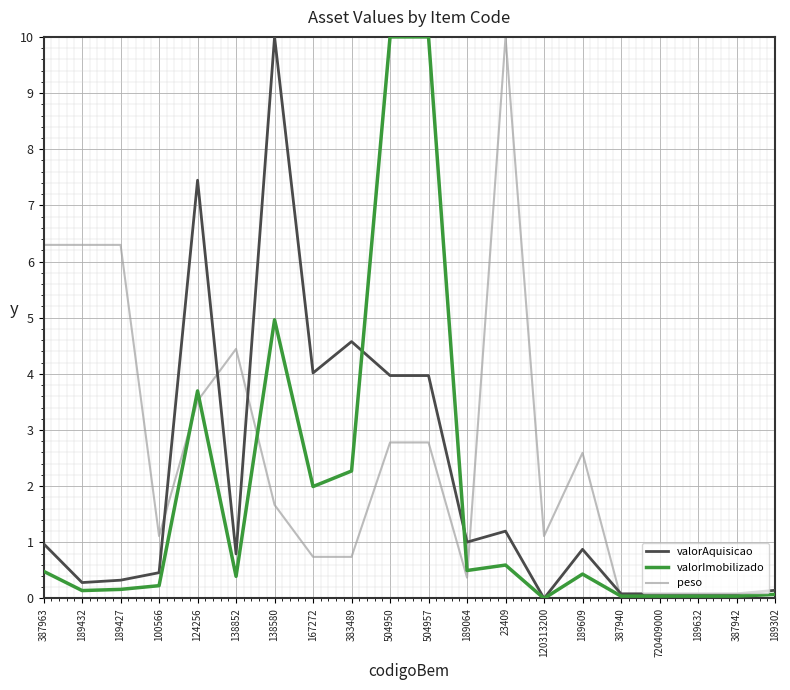

Which series changed the most between 189427 and 124256?

valorAquisicao